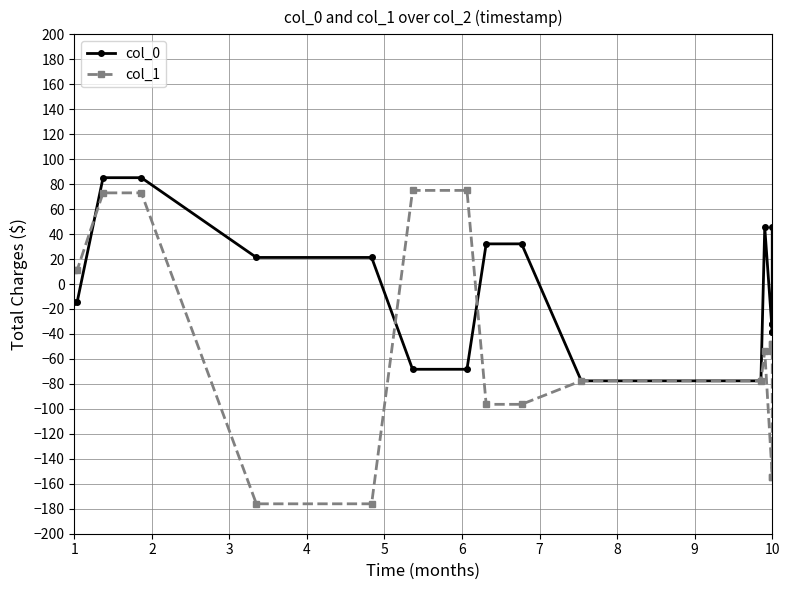

Reading left to right, extract all data points from this chart.

col_0: -14.7	-14.7	85.2	85.2	21.3	21.3	-68.3	-68.3	32.2	32.2	-77.6	-77.6	45.5	-38.5	-38.5	-31.9	-31.9	45.5
col_1: 11.0	11.0	73.0	73.0	-176.1	-176.0	75.0	75.0	-96.4	-96.4	-77.5	-77.5	-53.7	-154.4	-154.4	-53.7	-48.0	-48.0